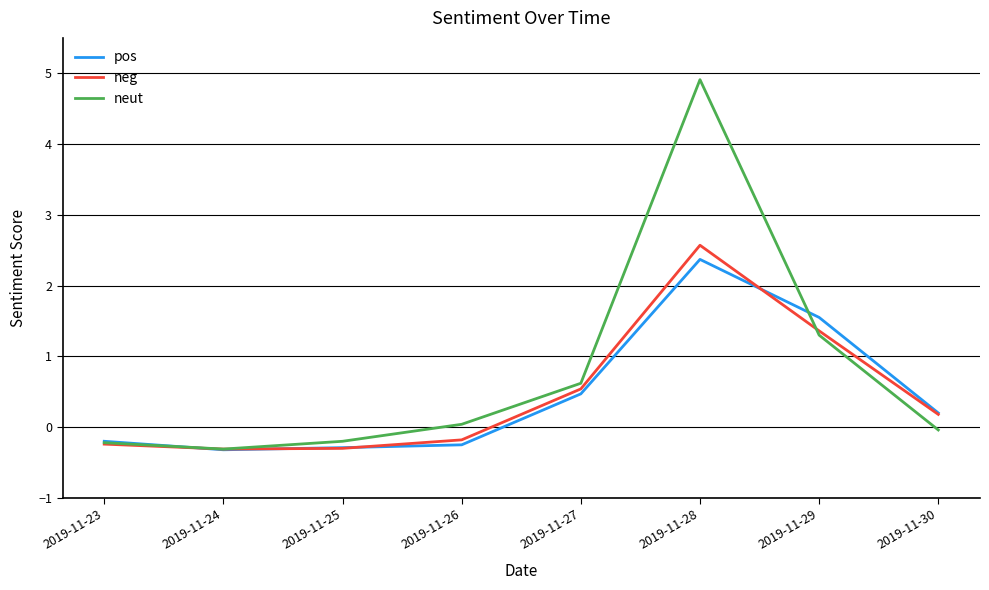

What is the total value across all series at 2019-11-27?

1.6